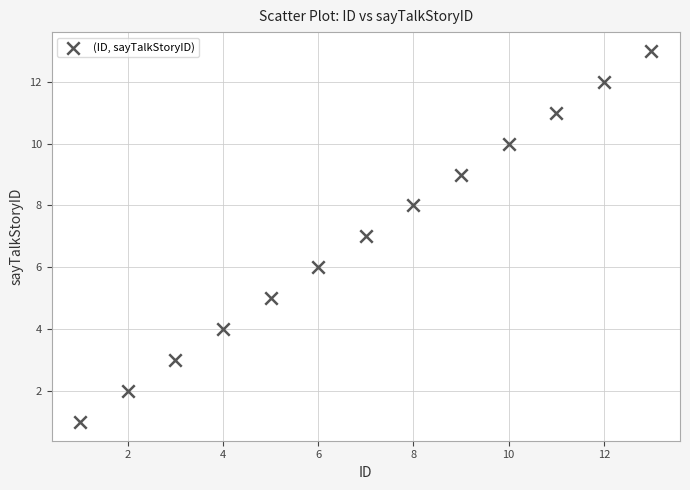

What is the range of X values (max minus min)?

12